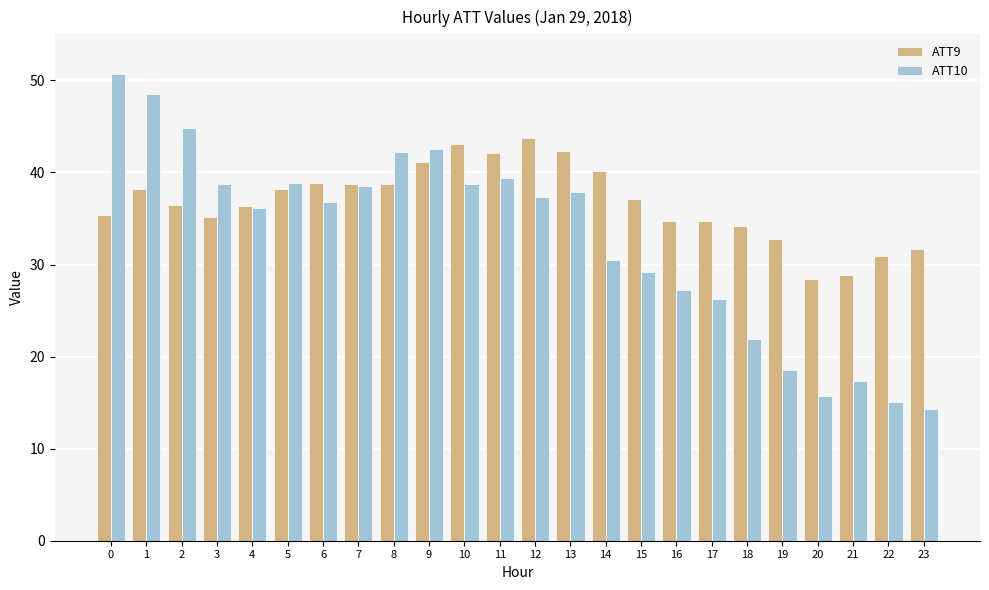

At how many categories does at least one series exceed 36?

16